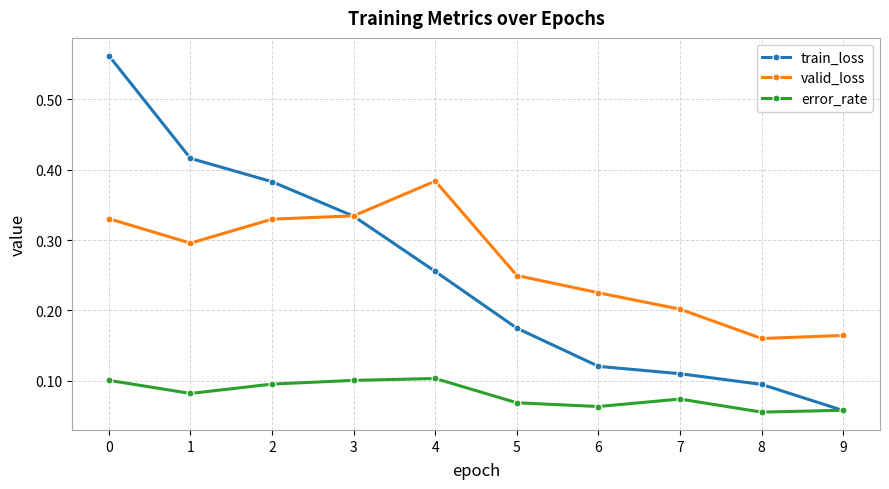

How many times do train_loss and valid_loss cross each other?

1